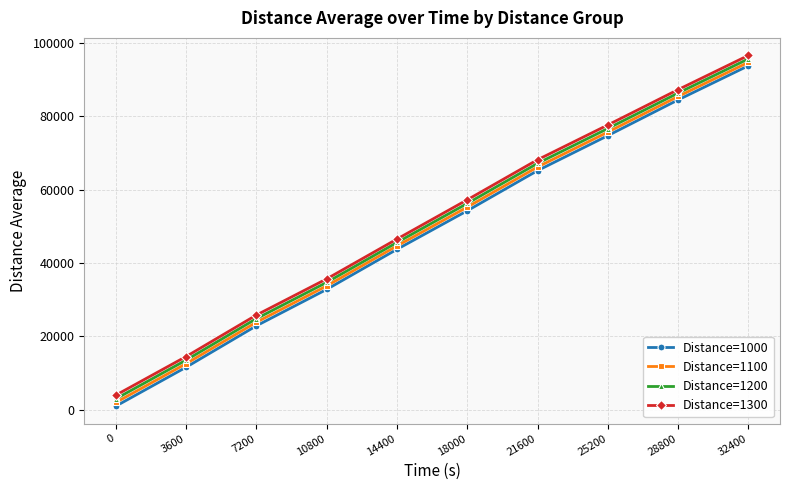

True or false: Distance=1000 and Distance=1300 cross at least once.

False